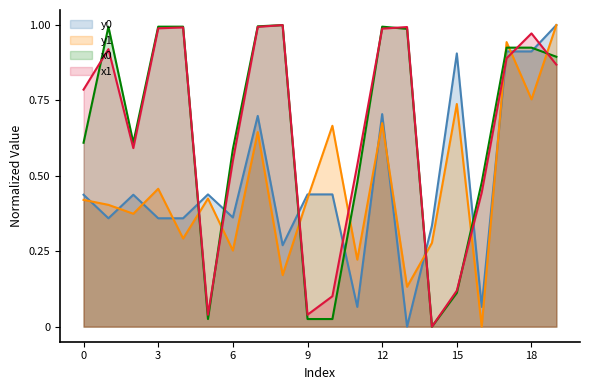

Between which two adjacent categories do y0 and x1 first intersect?

4 and 5